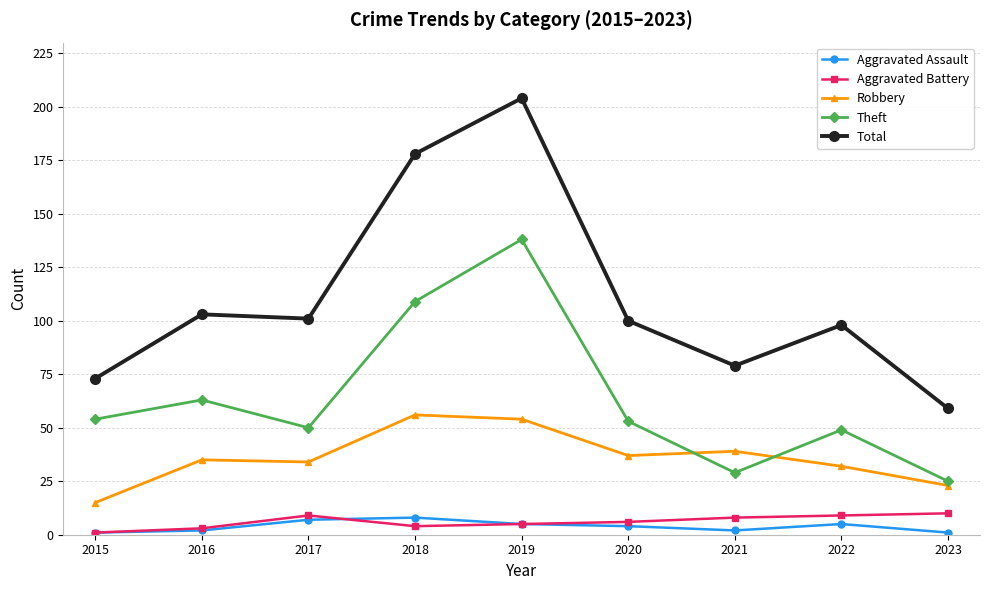

Which series changed the most between 2019 and 2020?

Total